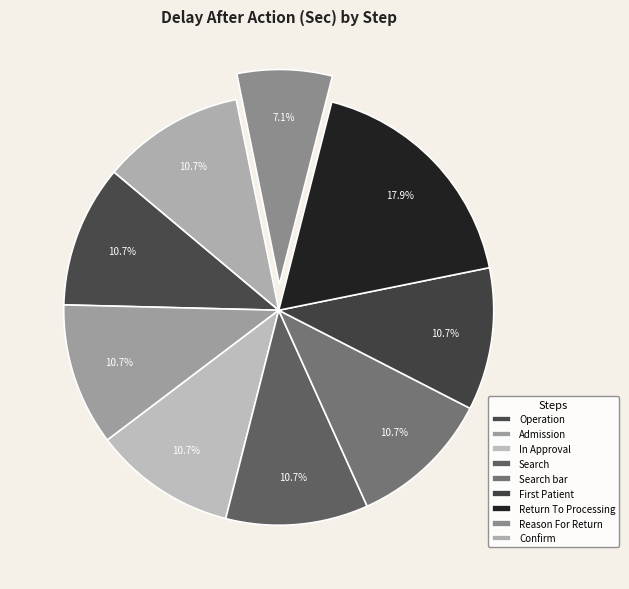

What percentage is the Admission slice, to the nearest percent?

11%